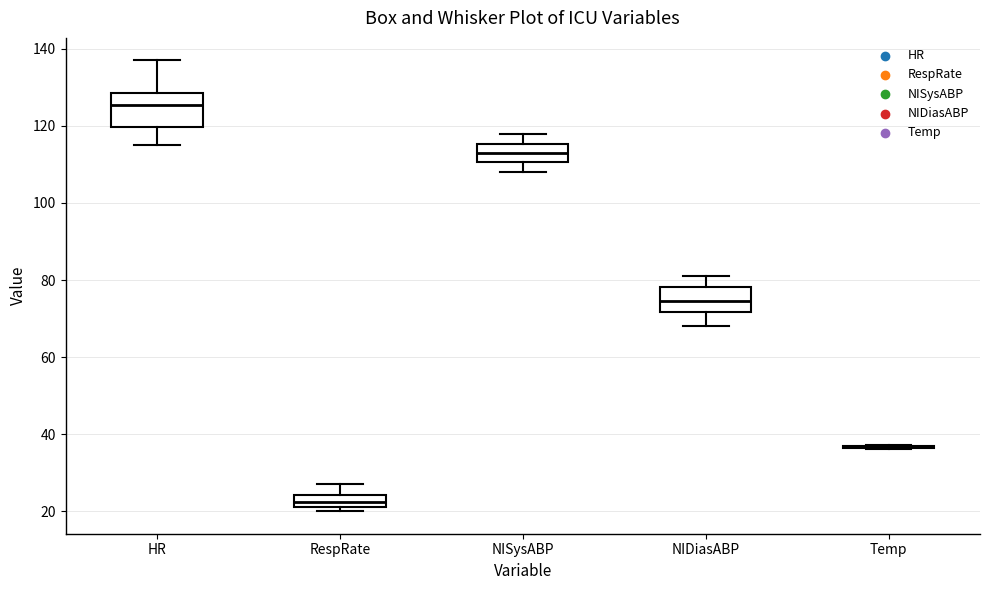

Comparing the boxes themselves (not the whiskers), which one is the tallest?

HR